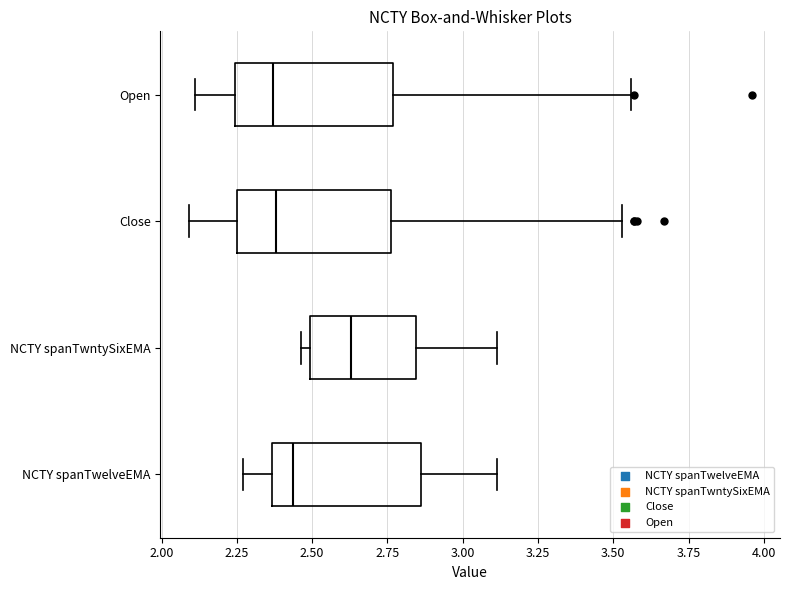

Reading bottom to top, transcribe this box plot: for each box, give where its median line is, the range the box spans, and where its two whiskers end, as read against the x-axis. The values are not printed on the chart, so give them approximately, as read against the axis.

NCTY spanTwelveEMA: median 2.45, box 2.35 to 2.85, whiskers 2.25 to 3.10
NCTY spanTwntySixEMA: median 2.65, box 2.50 to 2.85, whiskers 2.45 to 3.10
Close: median 2.40, box 2.25 to 2.75, whiskers 2.10 to 3.55
Open: median 2.35, box 2.25 to 2.75, whiskers 2.10 to 3.55